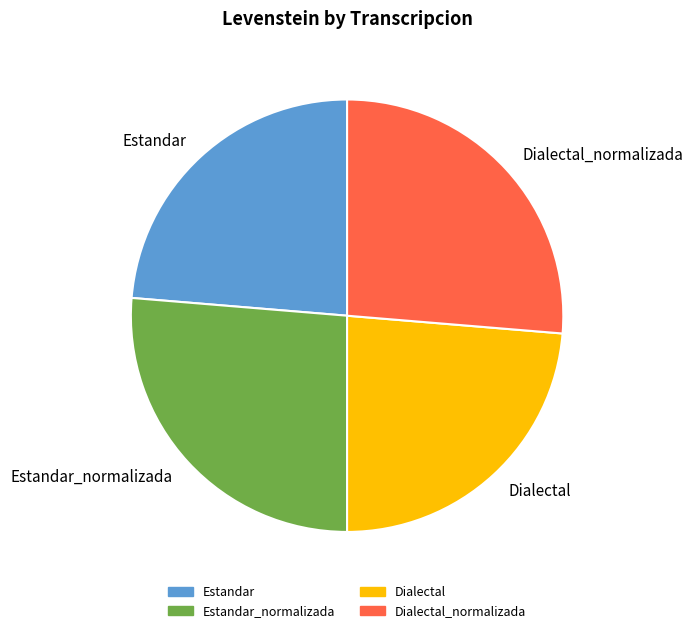

True or false: Dialectal_normalizada accounts for 41% of the total.

False